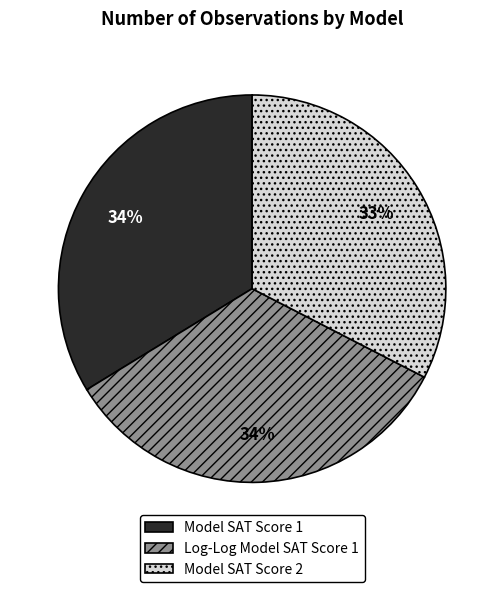

What is the smallest slice in the pie chart?

Model SAT Score 2